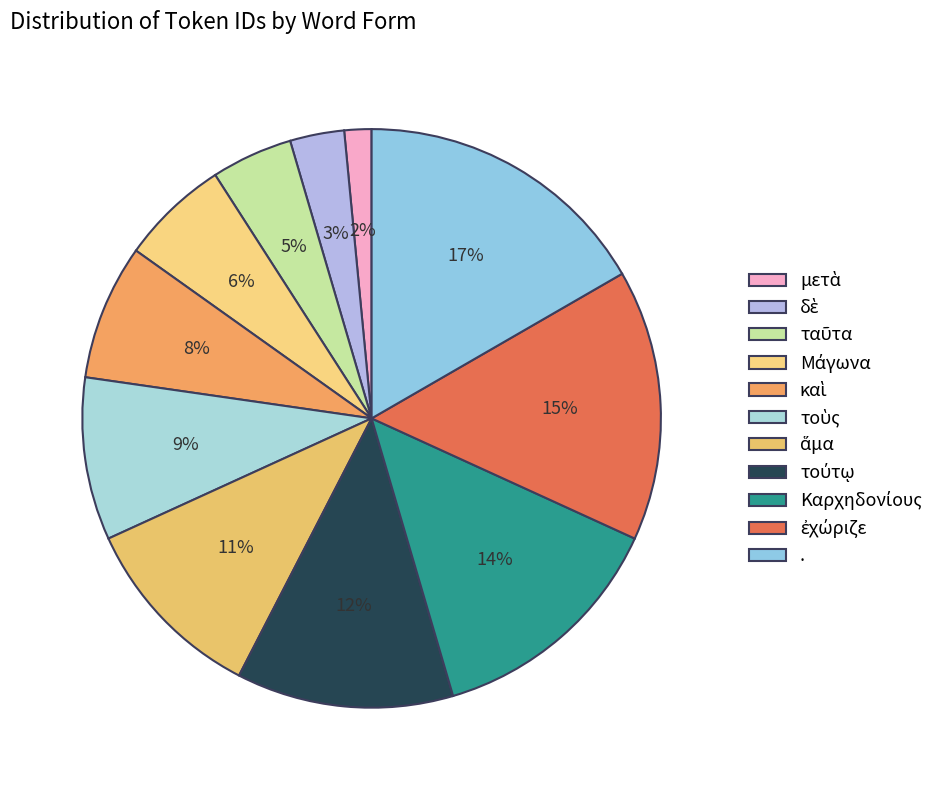

Count the number of slices in the pie.

11